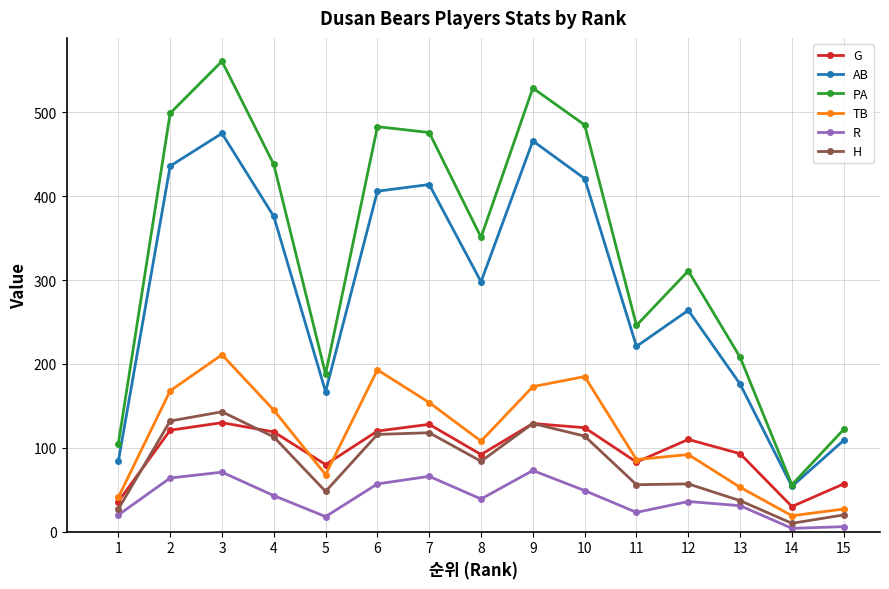

What is the difference between the R values at 10 and 13?

18